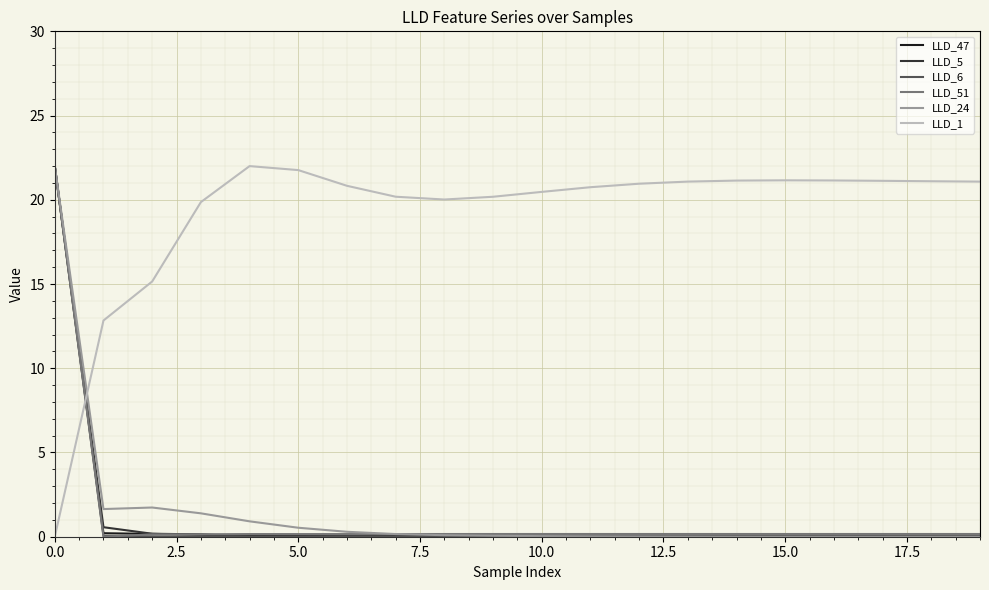

Which series ends up on top after the final intersection of LLD_1 and LLD_24?

LLD_1